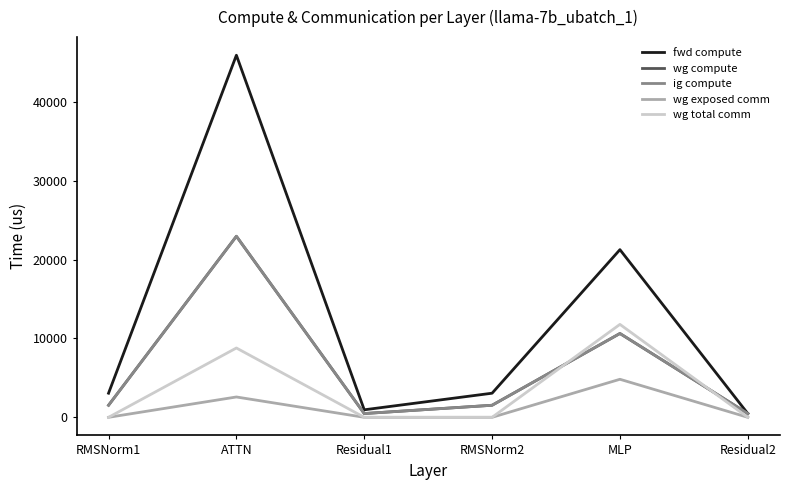

Is the value of wg compute at Residual2 greater than the value of ig compute at ATTN?

No